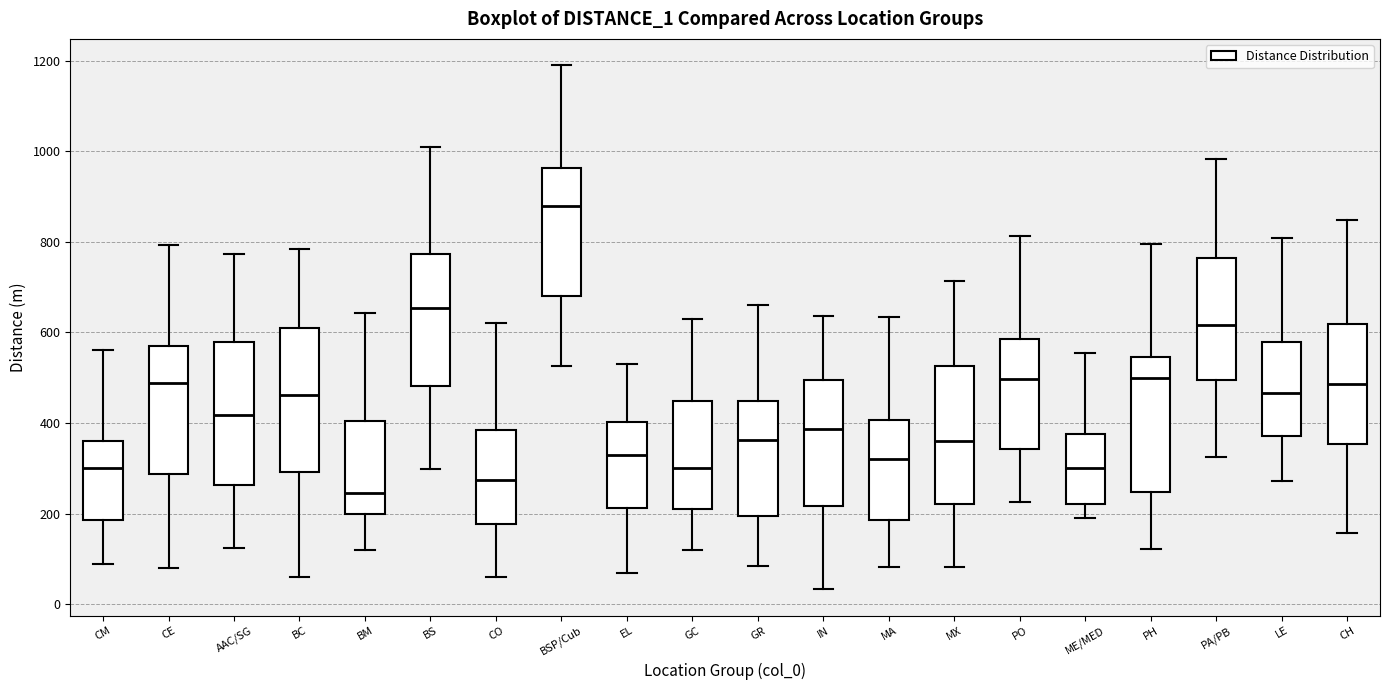

Reading left to right, transcribe this box plot: for each box, give where its median line is, the range the box spans, and where its two whiskers end, as read against the y-axis. The values are not printed on the chart, so give them approximately, as read against the axis.

CM: median 300, box 180 to 360, whiskers 80 to 560
CE: median 480, box 280 to 580, whiskers 80 to 800
AAC/SG: median 420, box 260 to 580, whiskers 120 to 780
BC: median 460, box 300 to 620, whiskers 60 to 780
BM: median 240, box 200 to 400, whiskers 120 to 640
BS: median 660, box 480 to 780, whiskers 300 to 1020
CO: median 280, box 180 to 380, whiskers 60 to 620
BSP/Cub: median 880, box 680 to 960, whiskers 520 to 1200
EL: median 340, box 220 to 400, whiskers 60 to 540
GC: median 300, box 220 to 440, whiskers 120 to 640
GR: median 360, box 200 to 440, whiskers 80 to 660
IN: median 380, box 220 to 500, whiskers 40 to 640
MA: median 320, box 180 to 400, whiskers 80 to 640
MX: median 360, box 220 to 520, whiskers 80 to 720
PO: median 500, box 340 to 580, whiskers 220 to 820
ME/MED: median 300, box 220 to 380, whiskers 200 to 560
PH: median 500, box 240 to 540, whiskers 120 to 800
PA/PB: median 620, box 500 to 760, whiskers 320 to 980
LE: median 460, box 380 to 580, whiskers 280 to 800
CH: median 480, box 360 to 620, whiskers 160 to 840